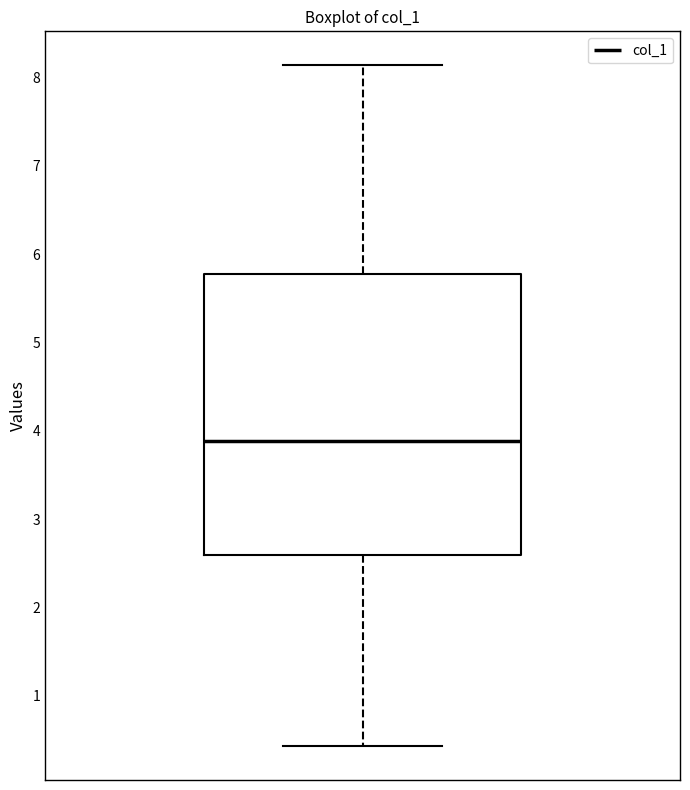

Where is the lower edge of the box on the y-axis? The values are not printed on the chart, so give them approximately, as read against the axis.

2.6